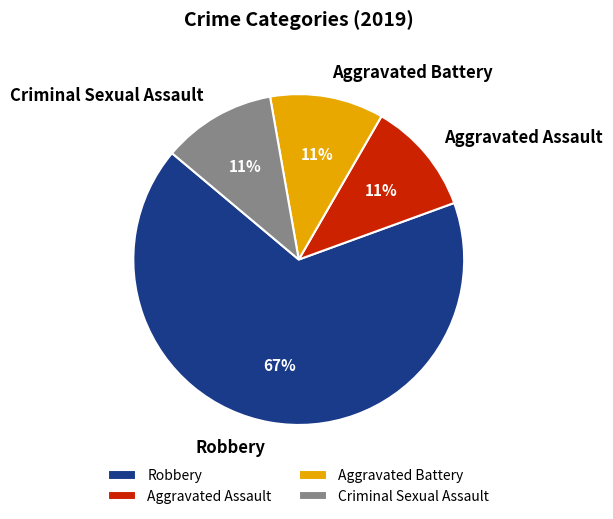

Combined, do Criminal Sexual Assault and Robbery account for over 50%?

Yes